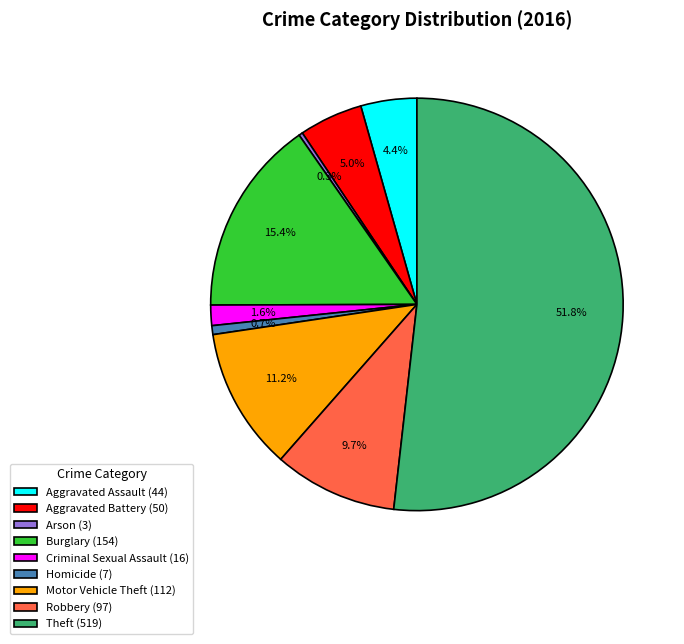

Which slice is the largest?

Theft